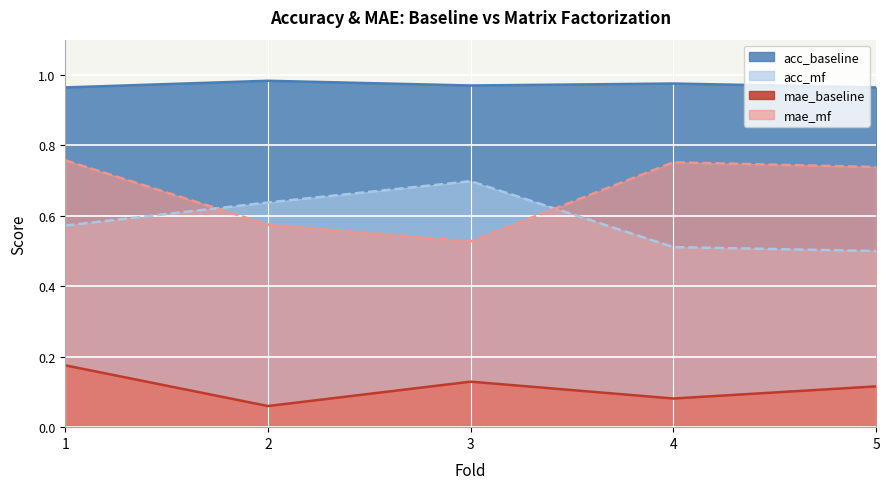

Is it true that acc_baseline equals 1.0 at 3?

True